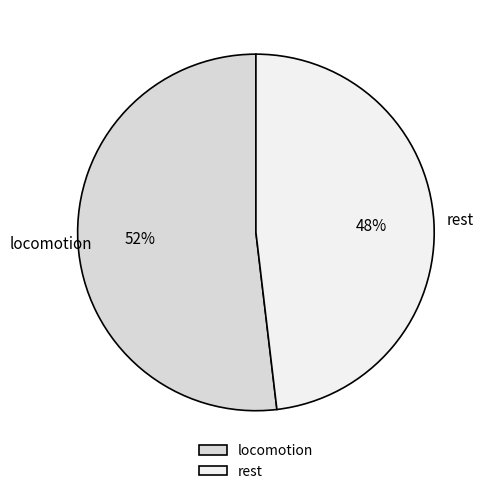

What is the smallest slice in the pie chart?

rest